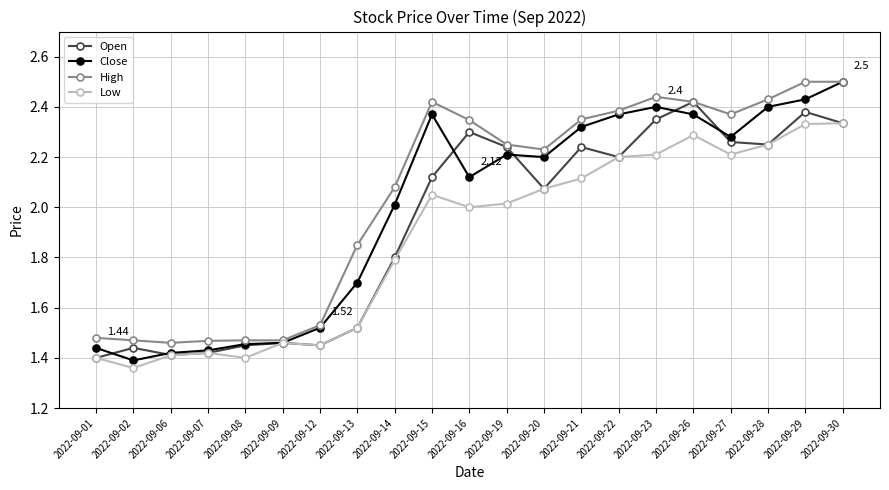

At how many categories does at least one series exceed 1?

21